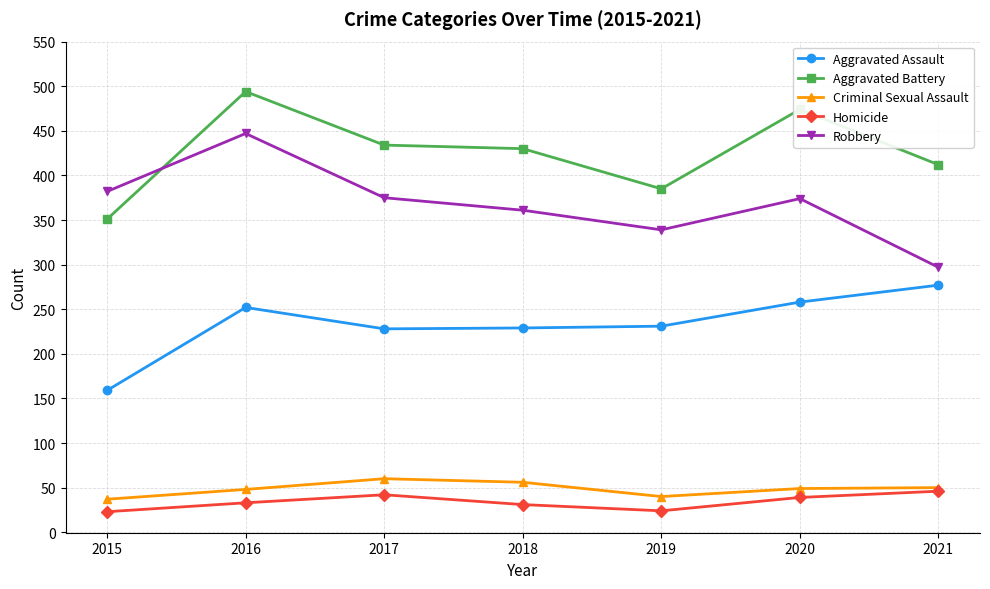

Is it true that Homicide equals 70 at 2020?

False